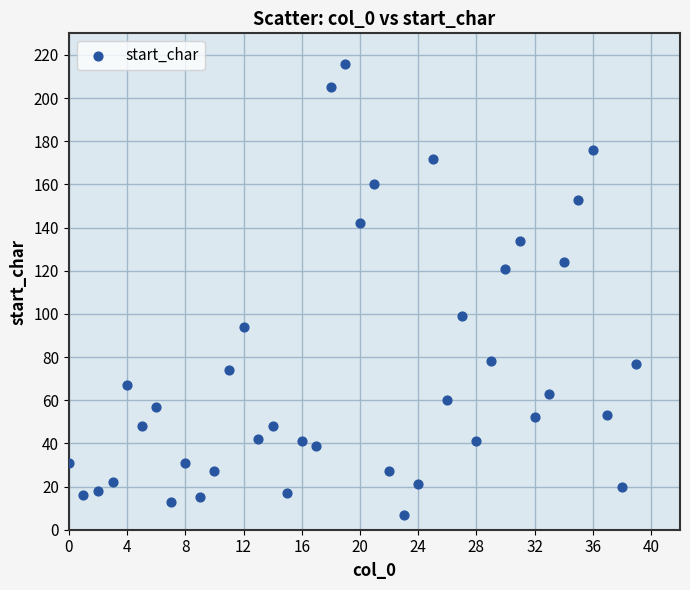

What is the range of Y values (max minus min)?

209